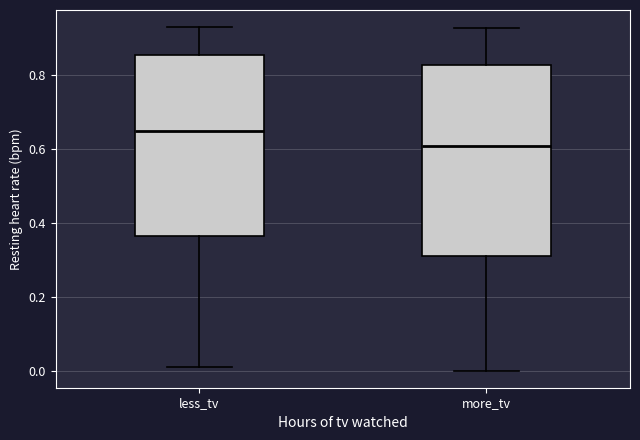

Reading left to right, transcribe this box plot: for each box, give where its median line is, the range the box spans, and where its two whiskers end, as read against the y-axis. The values are not printed on the chart, so give them approximately, as read against the axis.

less_tv: median 0.64, box 0.36 to 0.86, whiskers 0.00 to 0.92
more_tv: median 0.60, box 0.32 to 0.82, whiskers 0.00 to 0.92